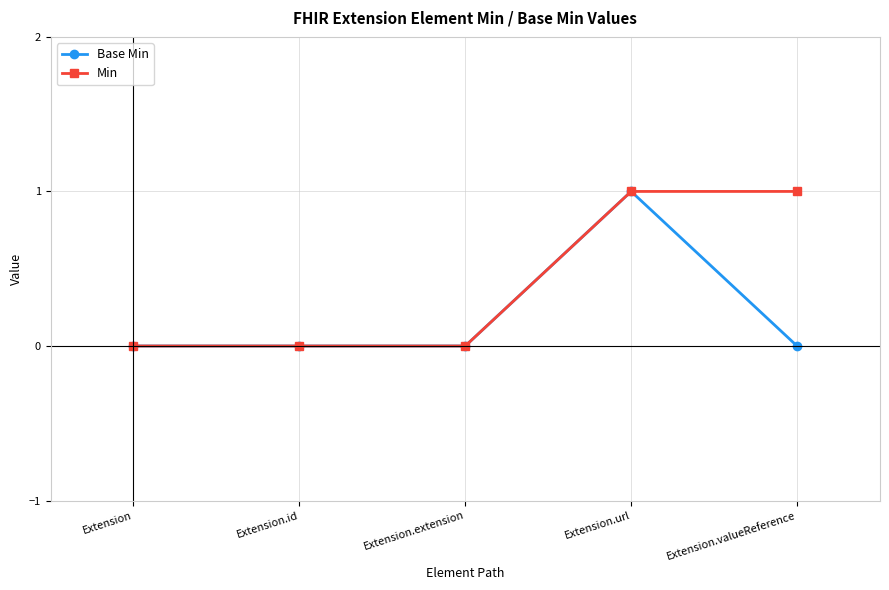

How many Base Min values are between 0 and 1?

5